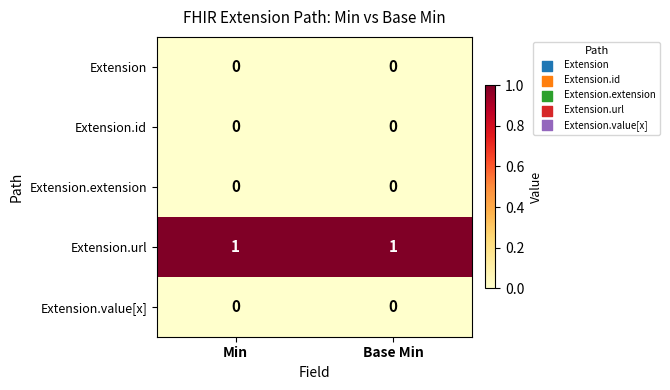

Reading right to left, list all the values displayed in this chart.

Extension: 0	0
Extension.id: 0	0
Extension.extension: 0	0
Extension.url: 1	1
Extension.value[x]: 0	0